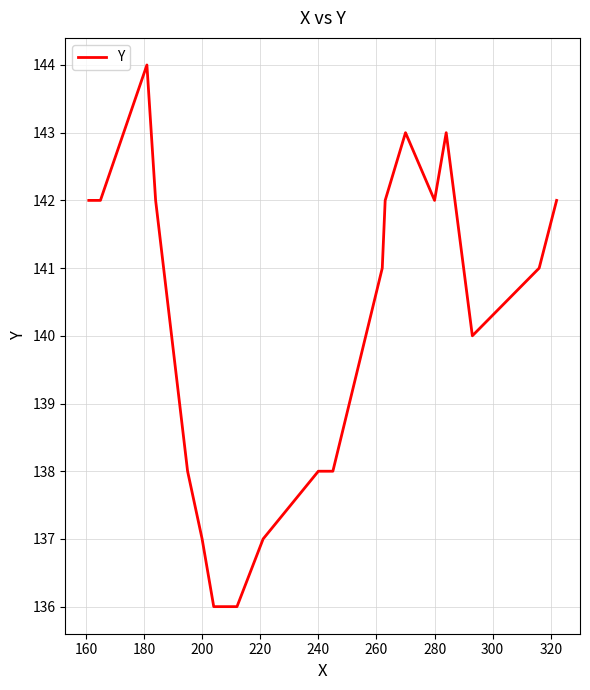

What is the minimum value shown in the chart?

136